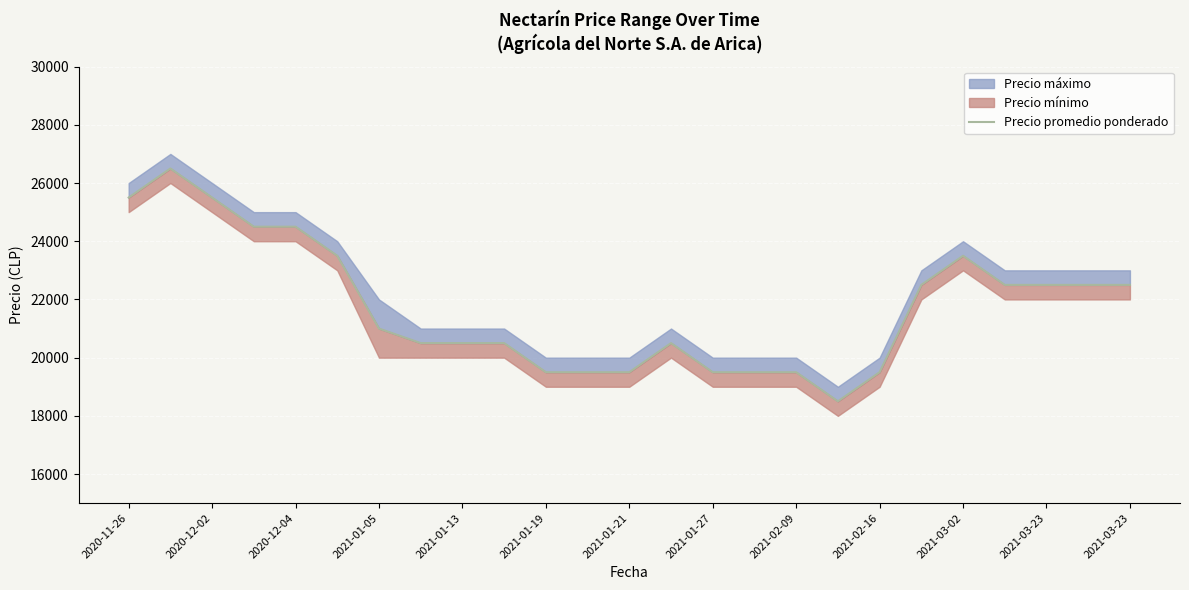

Reading right to left, list all the values displayed in this chart.

22500	22500	22500	22500	23500	22500	19500	18500	19500	19500	19500	20500	19500	19500	19500	20500	20500	20500	21000	23500	24500	24500	25500	26500	25500